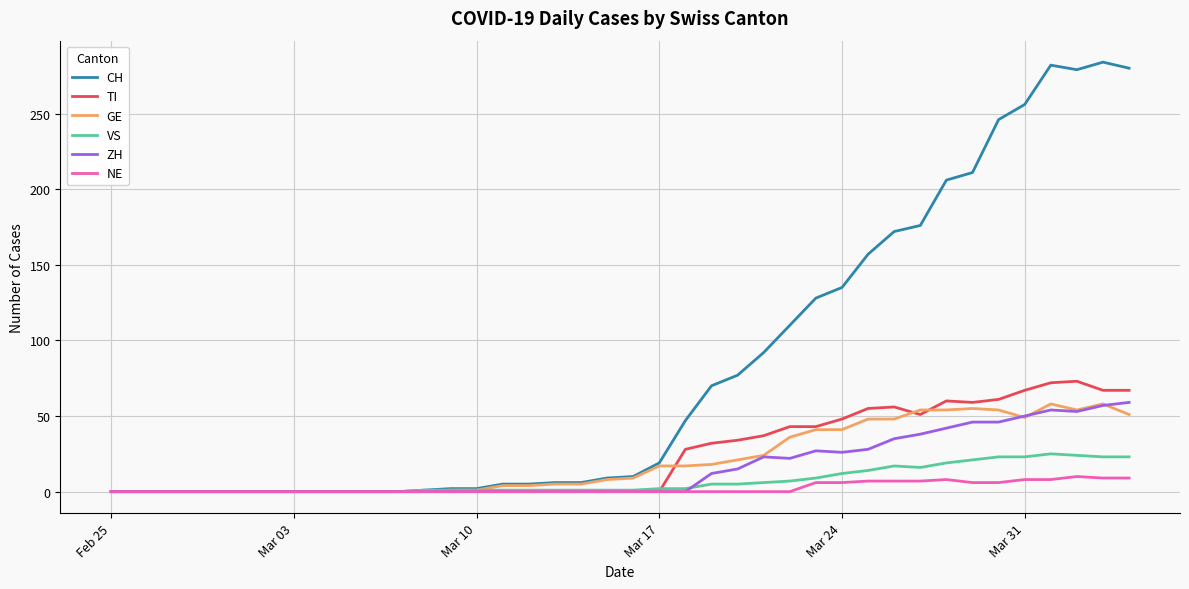

What are all the series names shown in the legend?

CH, TI, GE, VS, ZH, NE